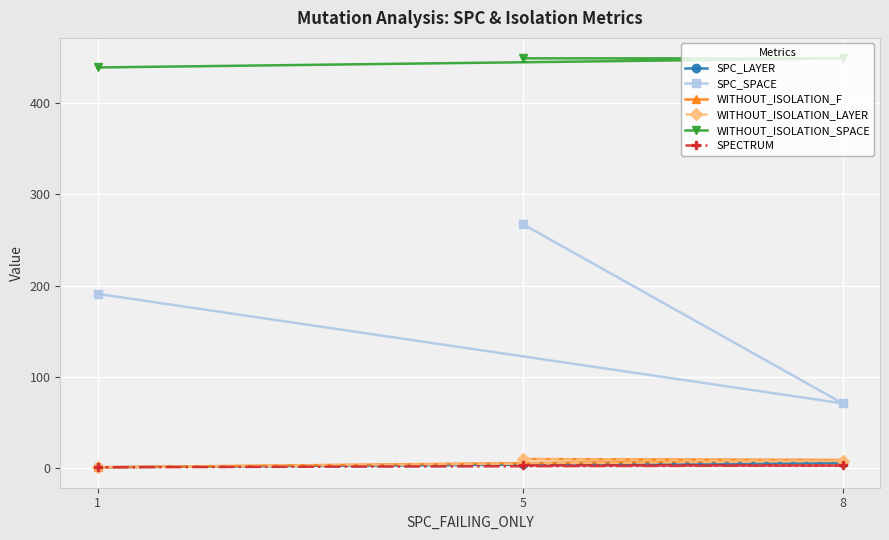

What is the sum of all SPC_SPACE values?

529